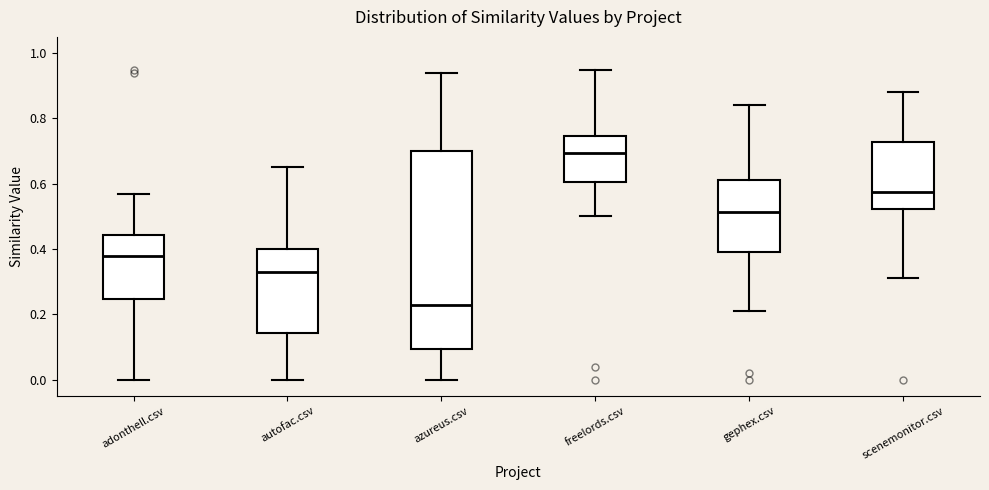

Which box is the tallest, from its lower edge to its upper edge?

azureus.csv